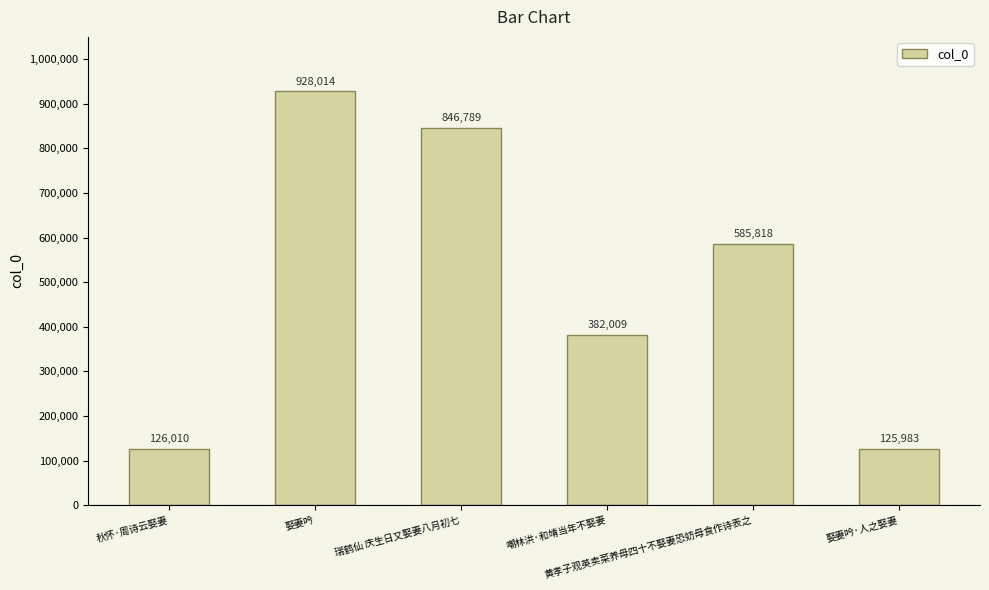

What is the smallest value displayed?

125983